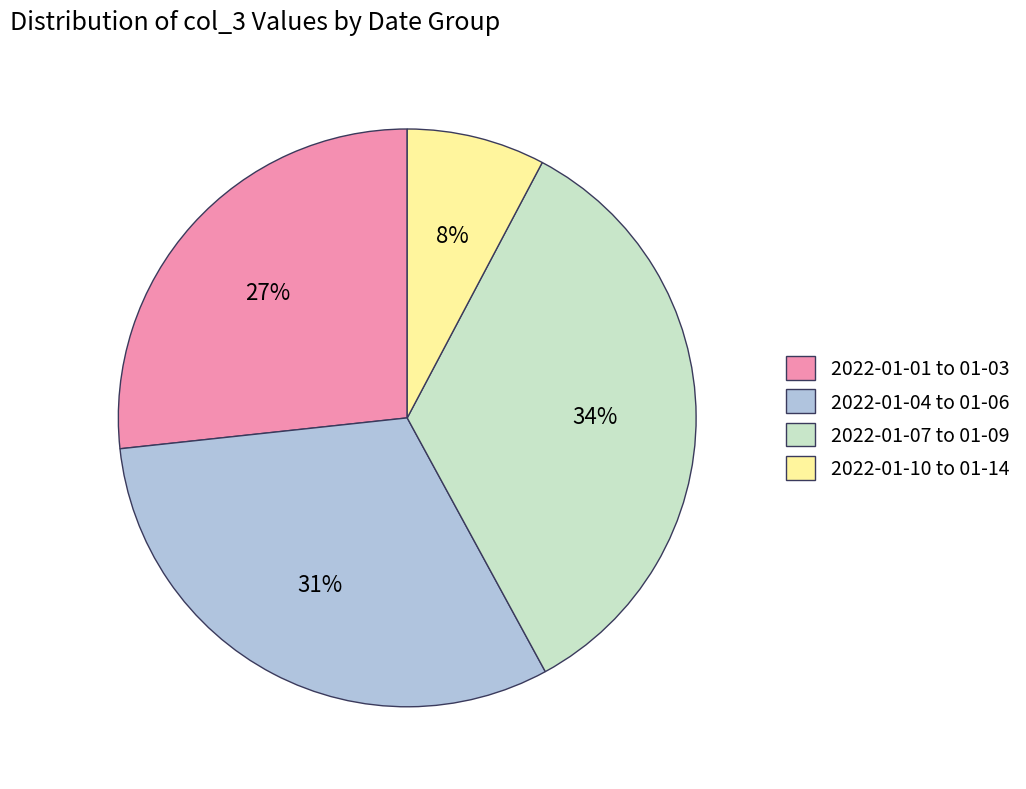

Approximately how many times larger is the value at 2022-01-10 to 01-14 compared to 2022-01-01 to 01-03?

0.3